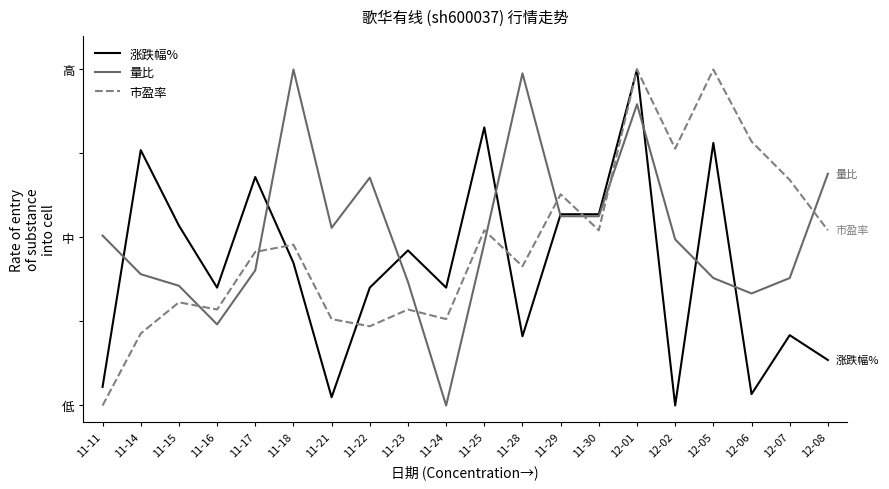

Is it true that 市盈率 equals 0.4 at 11-16?

False